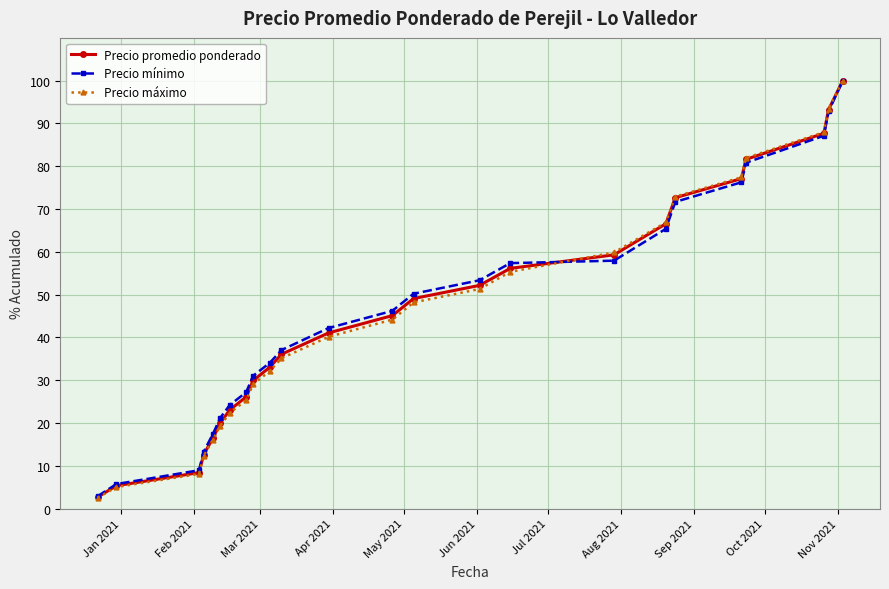

Which series has the largest range (max minus min)?

Precio máximo